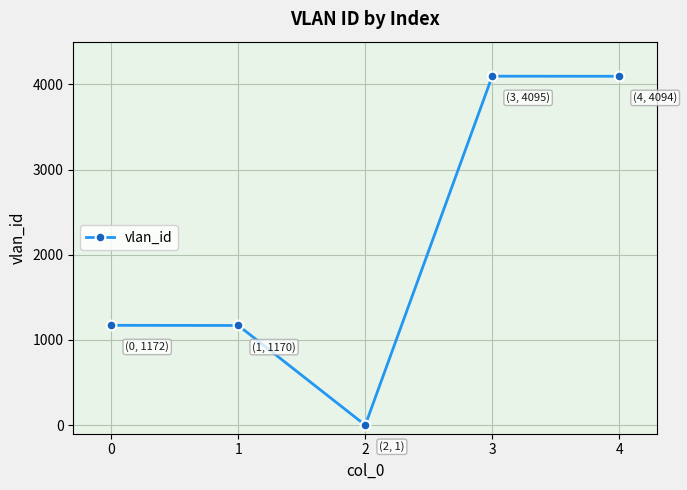

True or false: the data shows 1036 at 3.

False